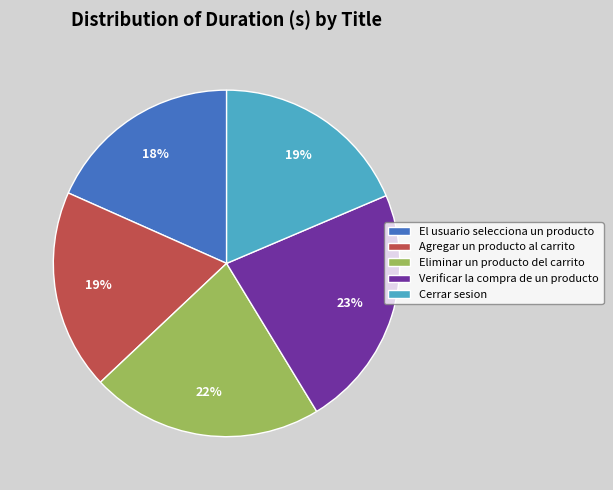

What percentage is the El usuario selecciona un producto slice, to the nearest percent?

18%